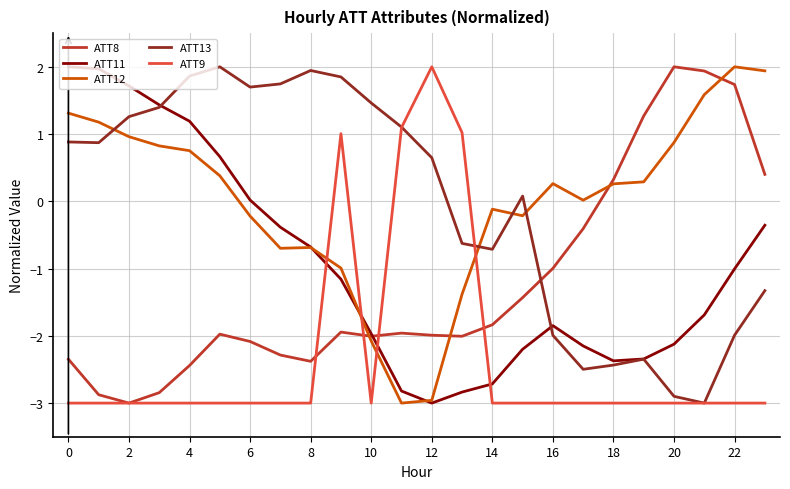

What is the difference between the maximum and minimum values in the ATT9 series?

5.0